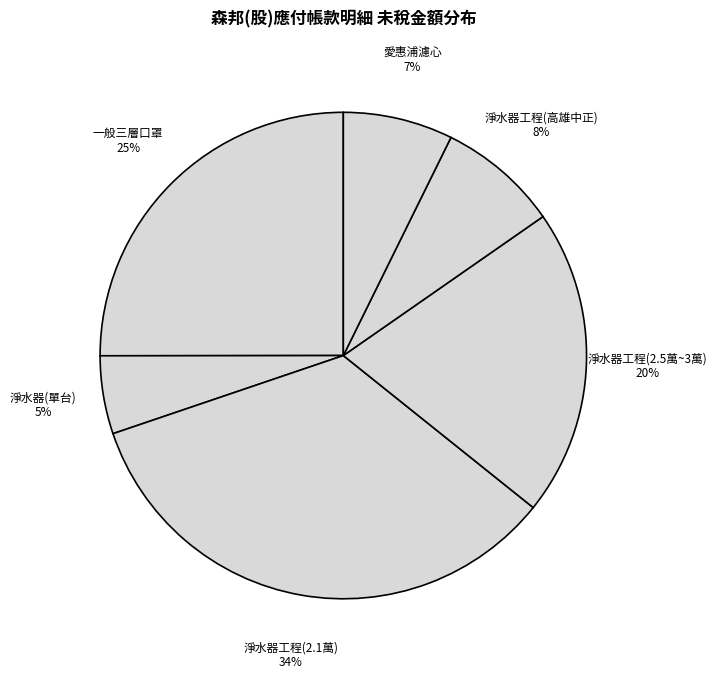

Approximately how many times larger is the value at 淨水器工程(2.1萬) compared to 淨水器工程(高雄中正)?

4.2